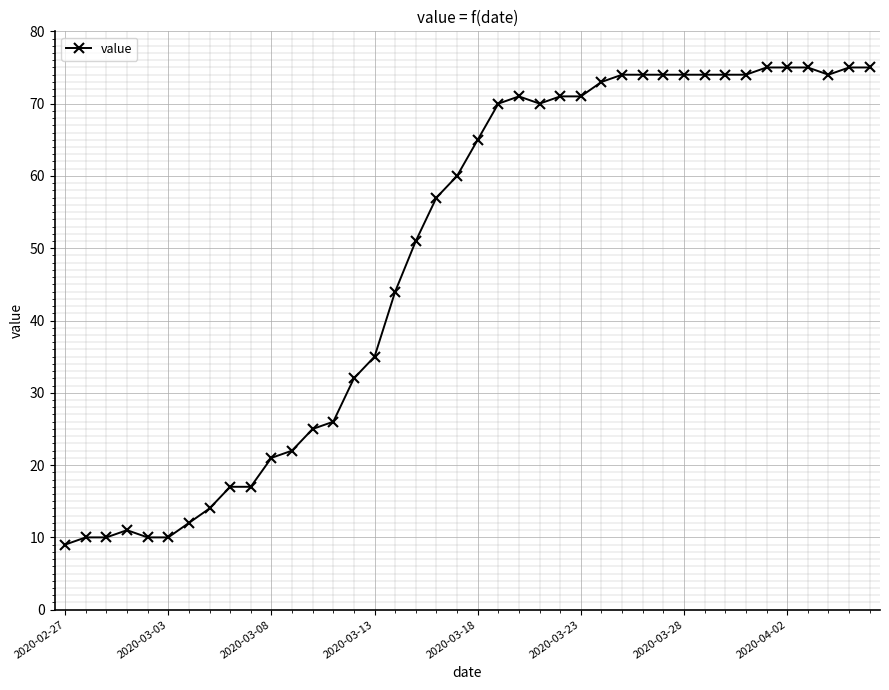

What is the value of the 29th point from the left?

74